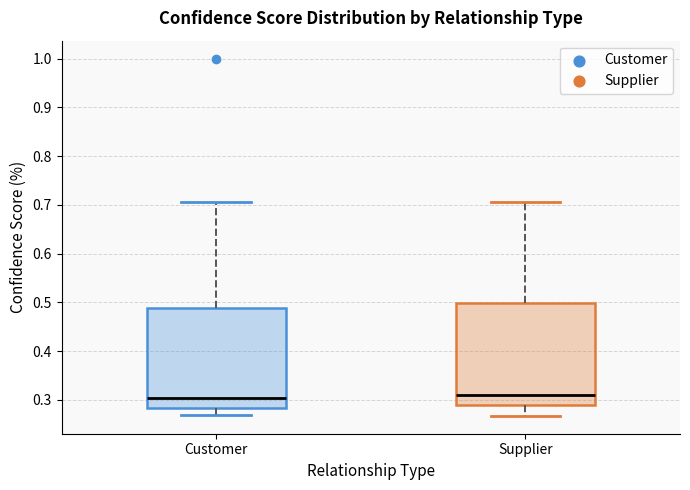

Where is the upper edge of the box for Supplier on the y-axis? The values are not printed on the chart, so give them approximately, as read against the axis.

0.50